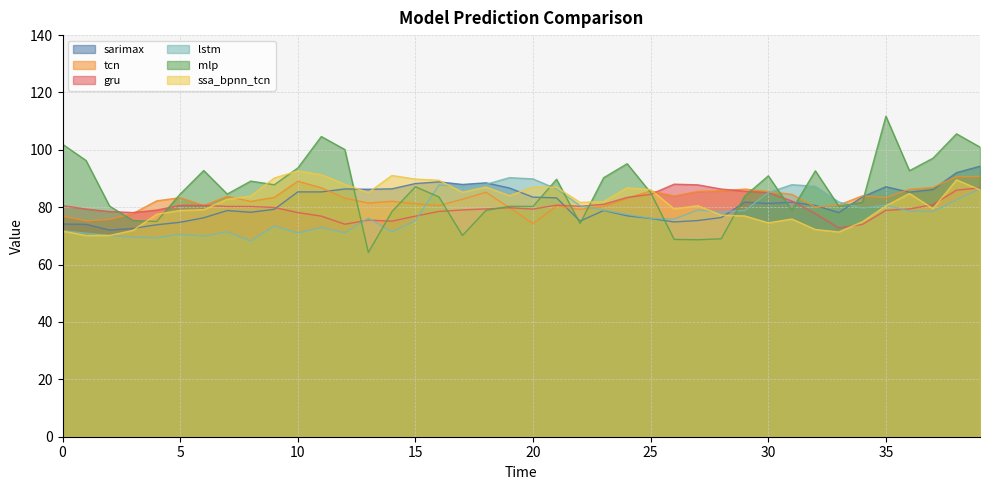

Reading right to left, transcribe all the data shown in this chart.

sarimax: 94.3	92.0	86.2	85.2	87.1	83.6	78.1	80.6	81.7	81.3	81.8	76.4	75.4	74.9	76.1	77.0	78.8	75.2	83.3	83.5	86.7	88.5	87.9	88.8	88.3	86.4	86.3	86.4	85.3	85.3	79.3	78.2	78.8	76.3	74.8	73.9	72.6	72.0	74.0	74.1
tcn: 90.7	90.6	86.9	86.3	83.3	84.0	80.8	80.1	84.5	85.5	86.3	85.7	85.5	83.9	85.7	83.1	80.2	79.3	80.3	74.3	79.8	85.2	82.8	80.6	81.2	82.1	81.5	83.1	86.8	89.1	83.4	82.0	83.8	80.6	83.3	82.2	77.8	75.7	75.2	76.9
gru: 86.8	86.0	80.9	79.4	78.9	74.0	72.8	77.8	82.2	85.0	85.6	86.3	87.8	88.0	84.5	83.4	81.0	80.3	80.7	79.4	79.8	79.4	79.1	78.5	76.9	75.1	75.5	74.1	76.9	78.2	79.9	80.3	80.3	80.7	80.7	79.0	78.1	78.5	79.4	80.6
lstm: 86.4	82.6	78.4	78.6	80.7	79.7	81.8	87.3	87.8	85.1	78.9	78.4	79.0	75.9	76.1	77.5	78.9	80.5	86.4	89.9	90.3	88.0	87.3	87.8	75.4	71.4	76.2	71.1	72.9	71.0	73.5	68.3	71.4	69.9	70.6	69.3	69.6	70.1	70.9	71.8
mlp: 101.0	105.6	97.1	92.7	111.7	81.7	80.3	92.7	79.0	90.9	83.9	69.0	68.7	68.8	85.1	95.2	90.3	74.3	89.8	80.3	80.3	78.9	70.1	83.6	87.2	78.5	64.2	100.1	104.6	93.7	87.8	89.1	84.6	92.8	84.6	75.1	75.3	80.4	96.3	102.0
ssa_bpnn_tcn: 86.1	89.6	79.5	84.8	80.5	74.9	71.4	72.2	75.9	74.6	77.0	77.2	80.6	79.4	86.1	86.8	82.0	81.7	86.9	87.0	84.0	87.0	85.2	89.4	89.8	91.1	85.1	88.0	91.3	92.7	90.2	83.9	82.8	79.1	78.9	77.6	72.0	70.2	70.2	71.7